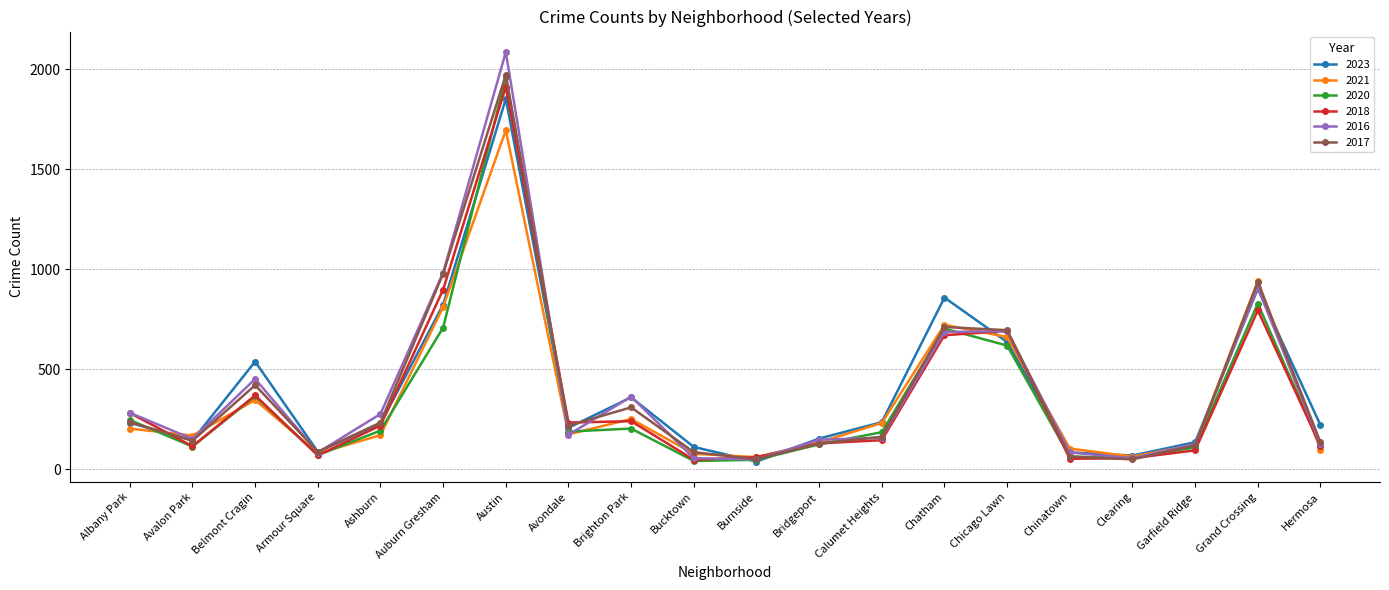

What is the difference between the maximum and minimum values in the 2018 series?

1865